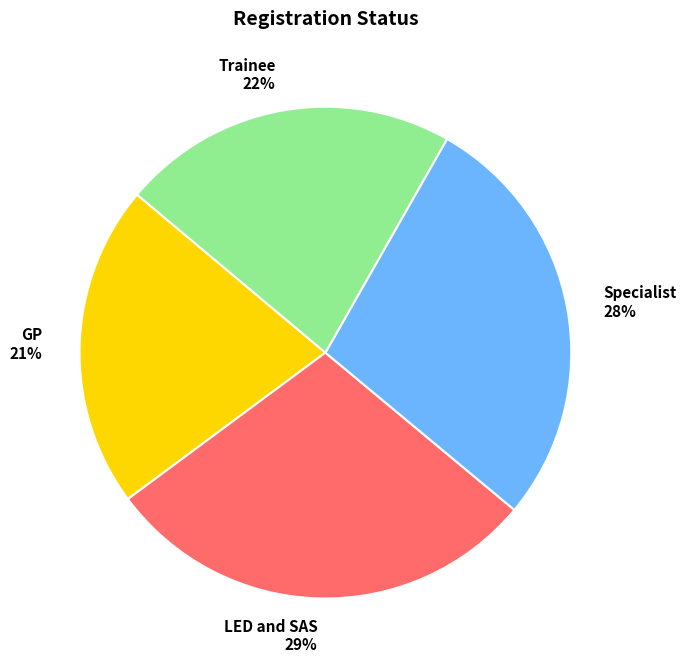

Which slice is the largest?

LED and SAS